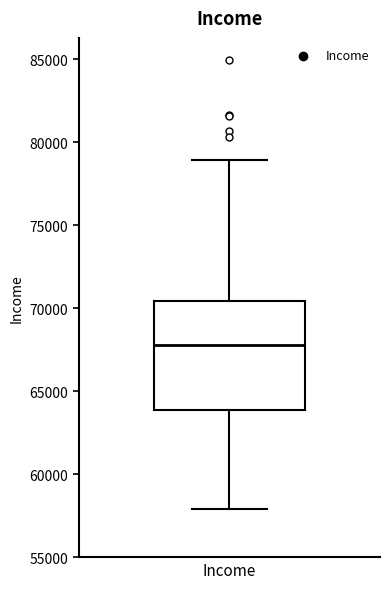

Read this box plot against the y-axis: the position of the median line, the range covered by the box, and the ends of both whiskers. The values are not printed on the chart, so give them approximately, as read against the axis.

median 68000, box 64000 to 70500, whiskers 58000 to 79000